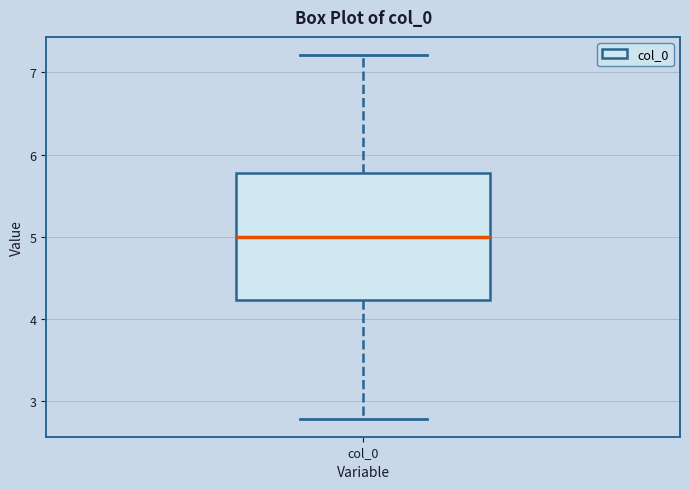

Transcribe this box plot: give where the median line is, the range the box spans, and where the two whiskers end, as read against the y-axis. The values are not printed on the chart, so give them approximately, as read against the axis.

median 5.0, box 4.2 to 5.8, whiskers 2.8 to 7.2